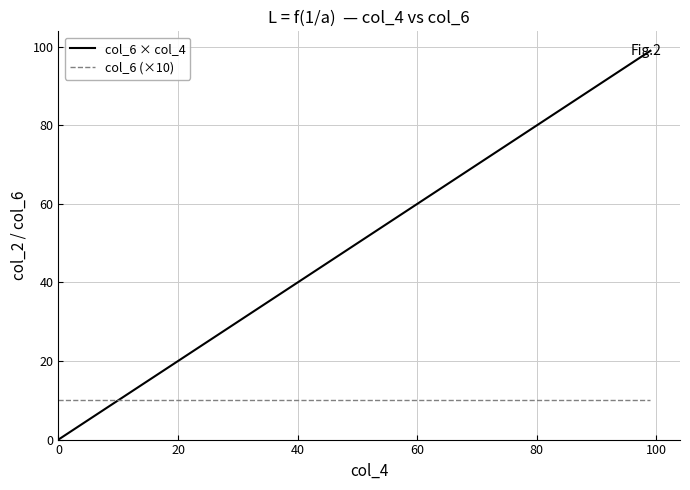

How many intersections are there between col_6 (×10) and col_6 × col_4?

1